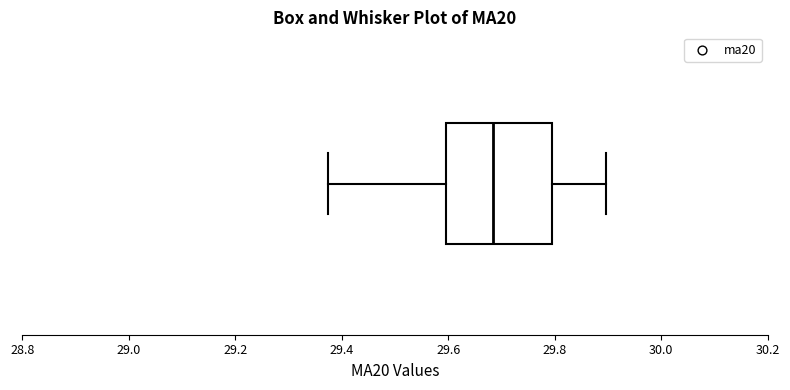

Transcribe this box plot: give where the median line is, the range the box spans, and where the two whiskers end, as read against the x-axis. The values are not printed on the chart, so give them approximately, as read against the axis.

median 29.68, box 29.60 to 29.80, whiskers 29.38 to 29.90